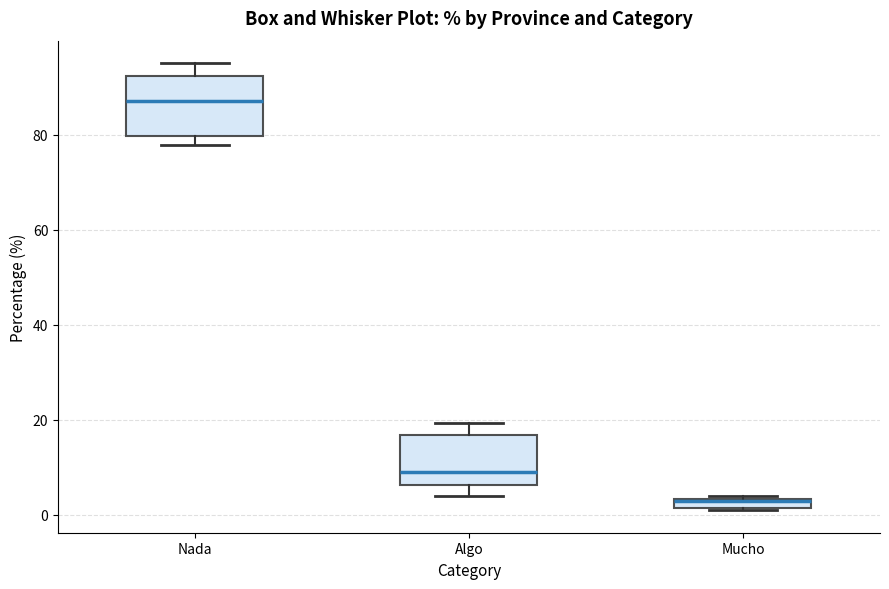

Where does the lower whisker of the box for Algo end on the y-axis? The values are not printed on the chart, so give them approximately, as read against the axis.

4